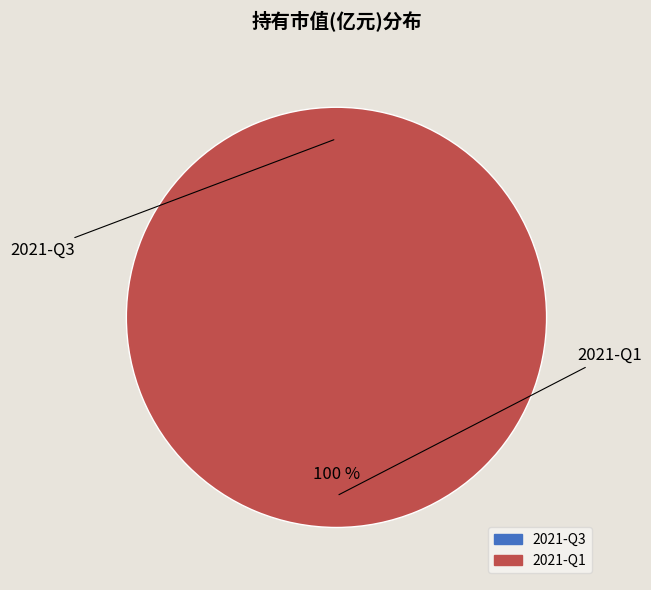

True or false: 2021-Q3 accounts for 1% of the total.

False